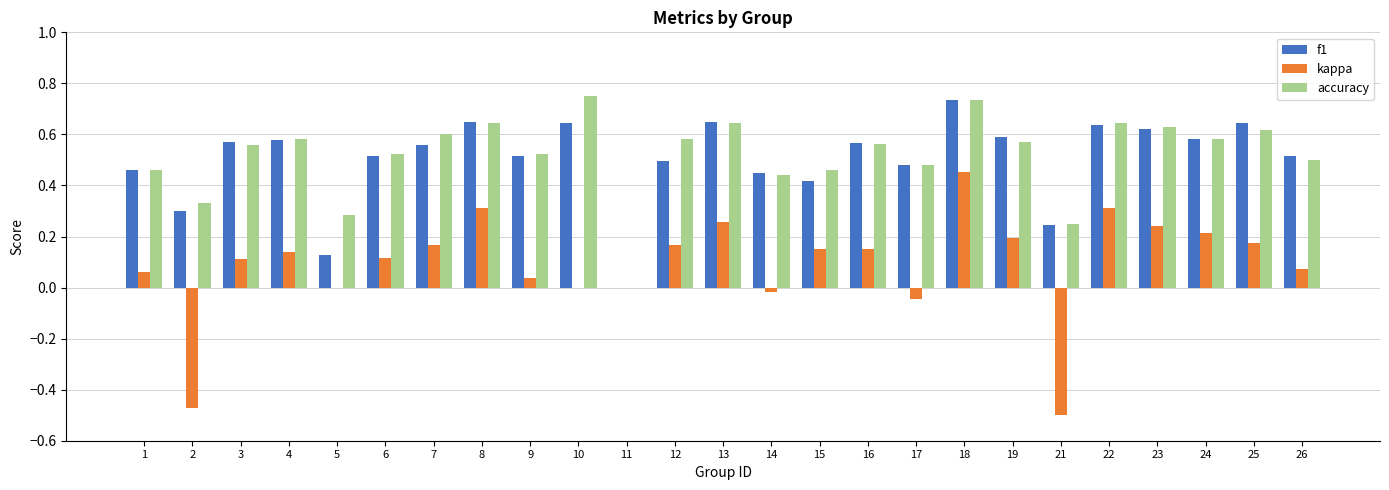

What is the sum of all kappa values?

2.3